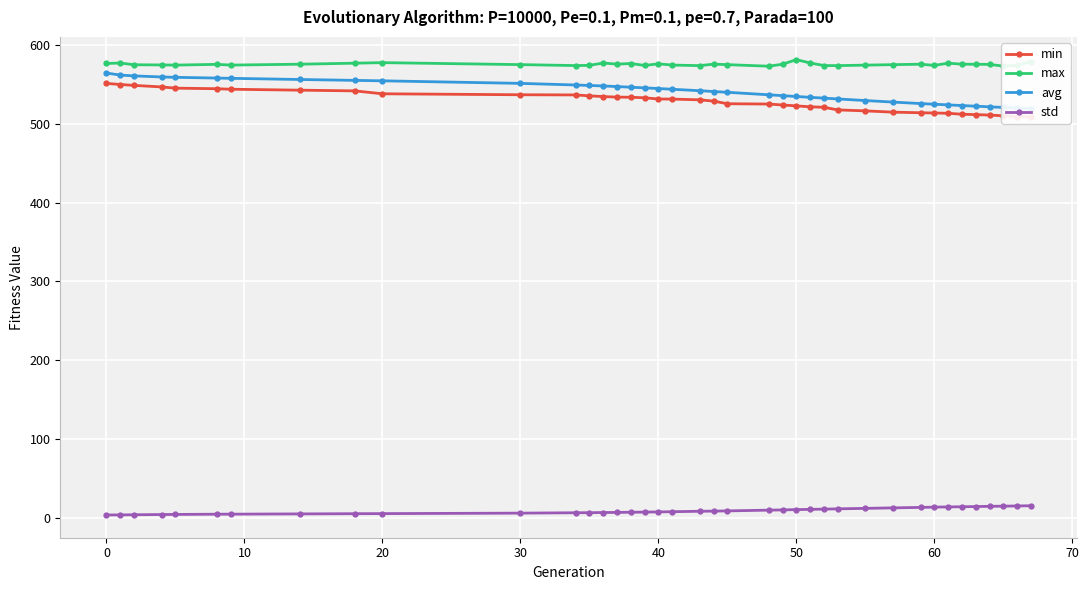

What is the highest value of the std series?

15.2